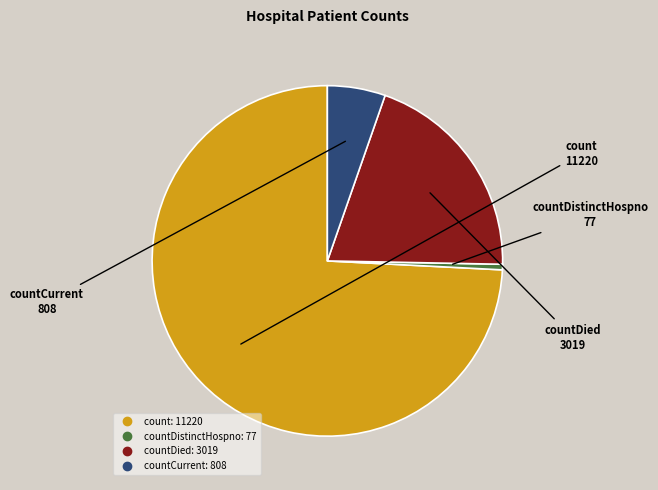

Does any single category account for the majority?

Yes